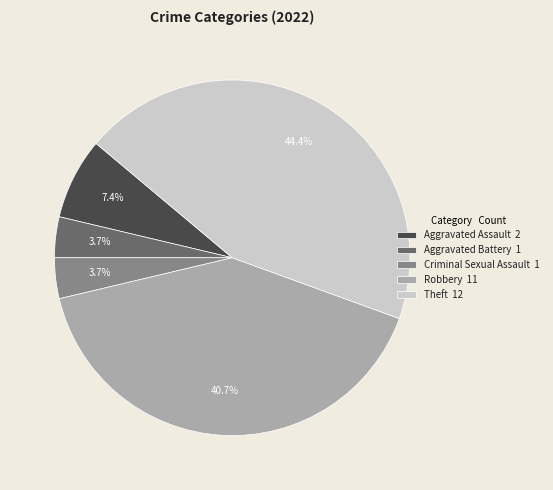

How many segments does this pie chart have?

5